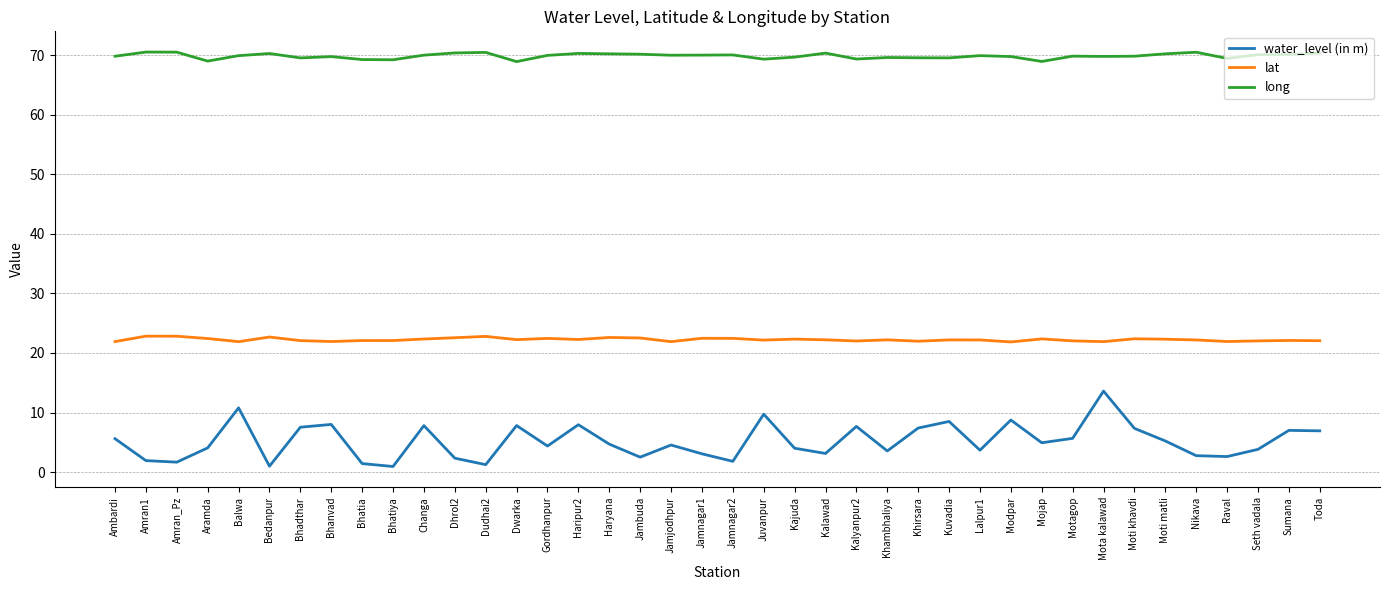

Rank the series by their maximum value, from highest to lowest.

long, lat, water_level (in m)